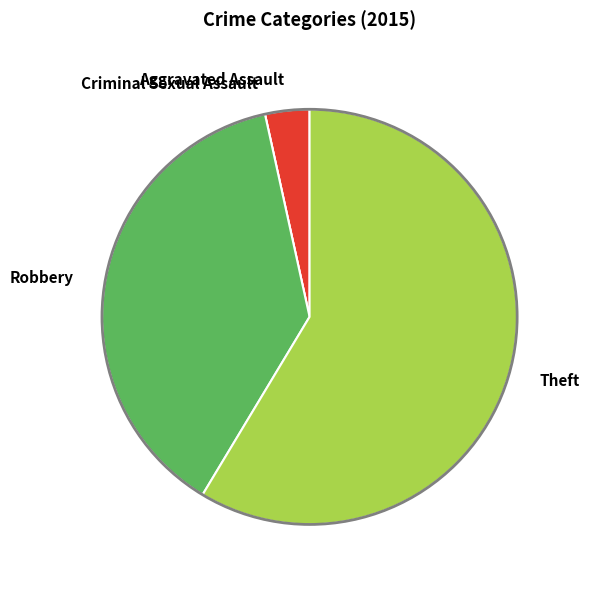

Between Robbery and Theft, which is larger?

Theft